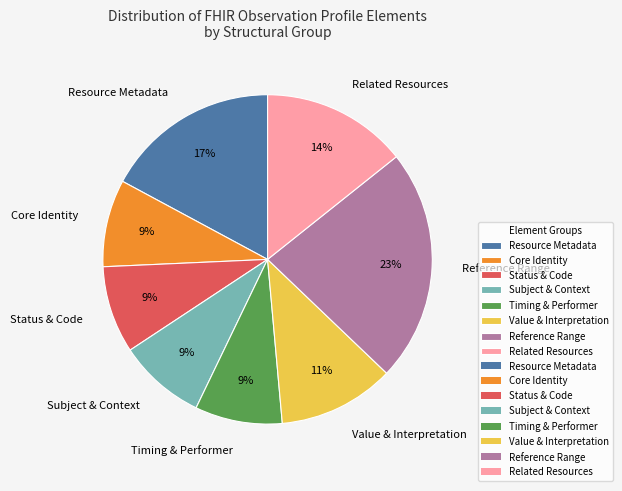

True or false: Subject & Context accounts for 9% of the total.

True